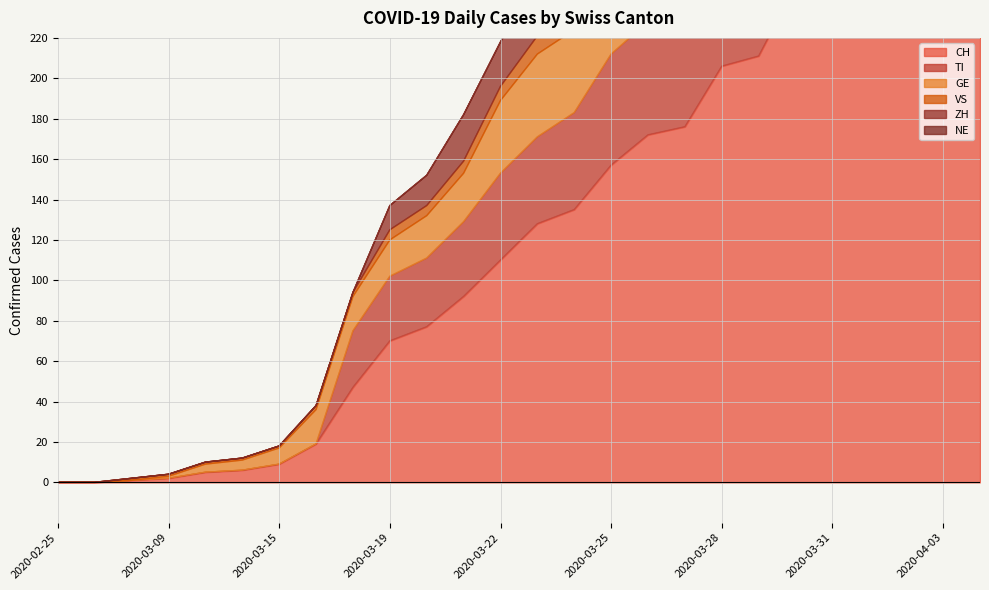

Rank the series by their maximum value, from lowest to highest.

NE, VS, GE, ZH, TI, CH